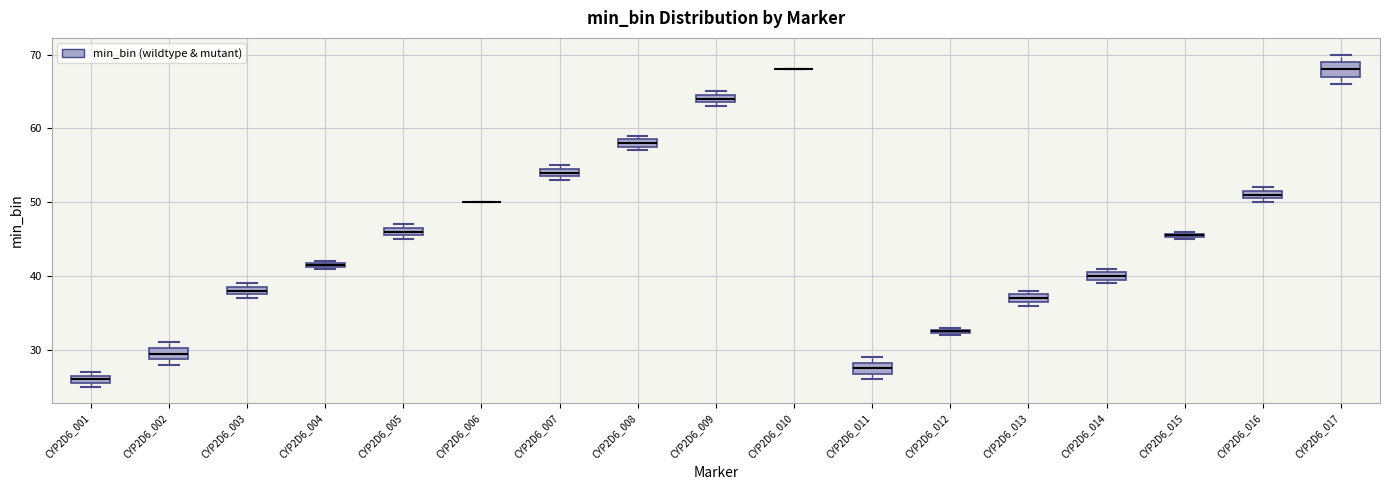

Where is the lower edge of the box for CYP2D6_007 on the y-axis? The values are not printed on the chart, so give them approximately, as read against the axis.

54